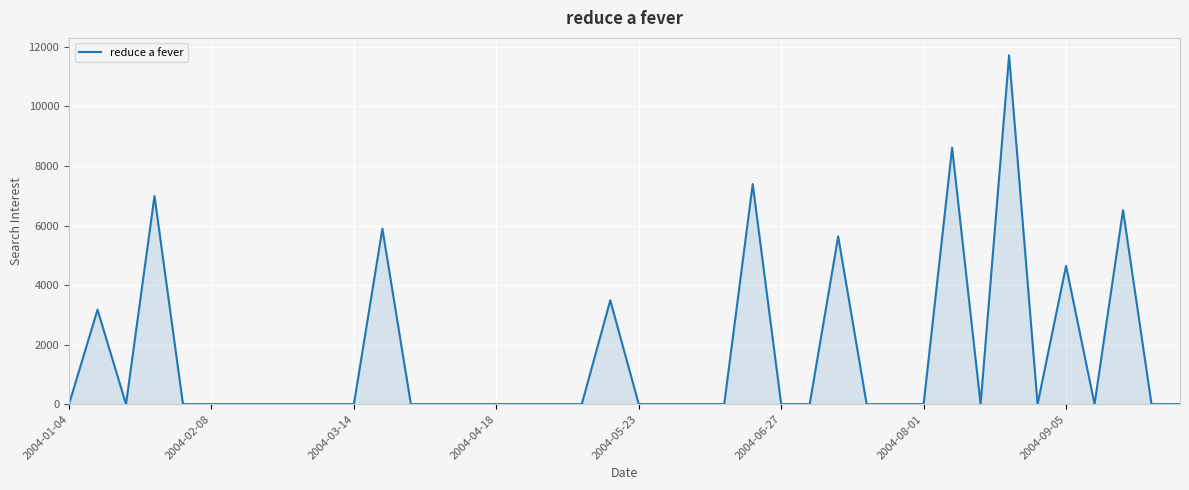

What is the maximum value shown in the chart?

11714.6